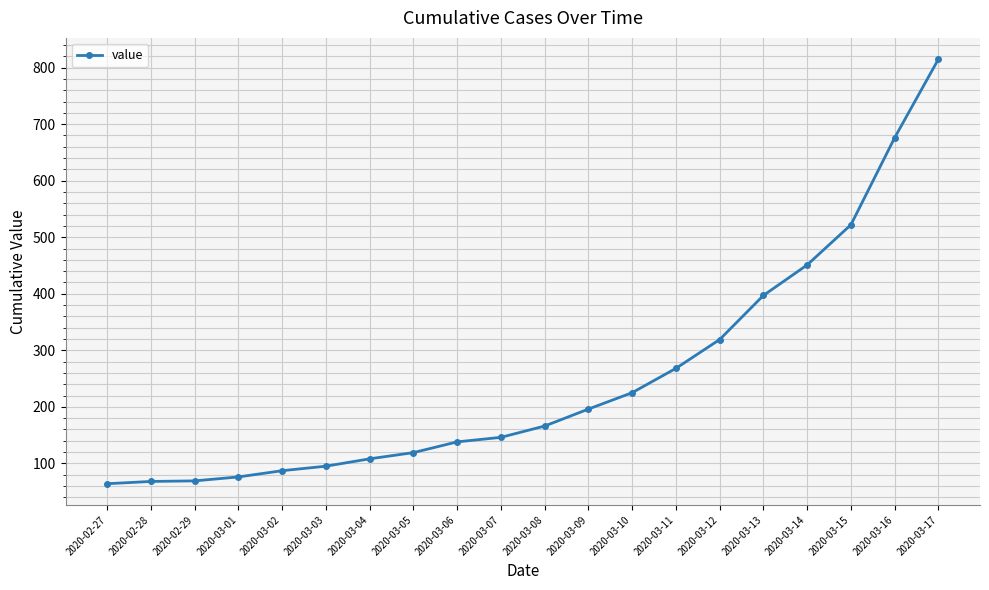

What is the approximate value at 2020-03-12?

319